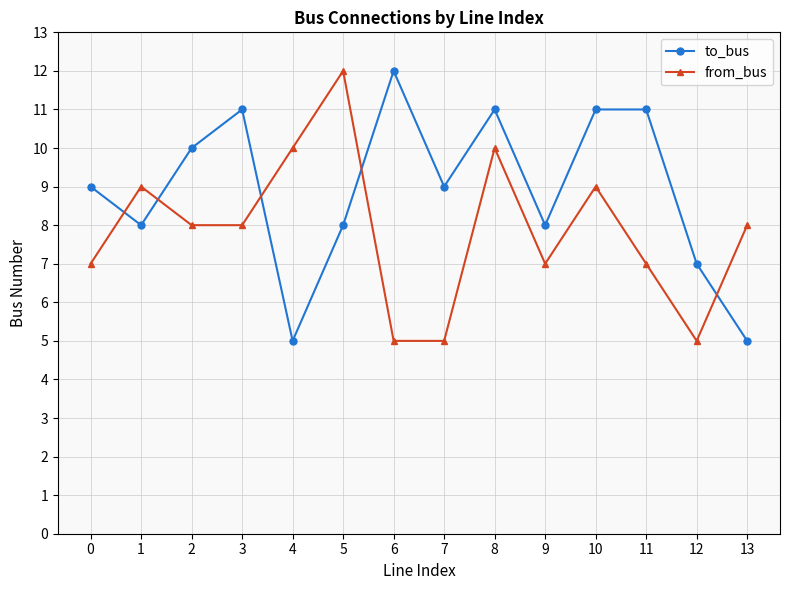

Count the to_bus values in the range 8 to 11.

10